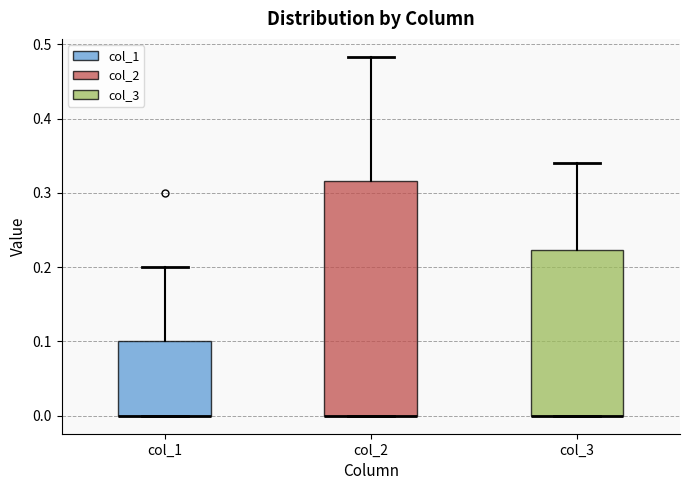

Reading left to right, read every box against the y-axis: the position of its median line, the range the box covers, and the ends of its whiskers. The values are not printed on the chart, so give them approximately, as read against the axis.

col_1: median 0.00 (drawn on the box's lower edge), box 0.00 to 0.10, whiskers 0.00 to 0.20
col_2: median 0.00 (drawn on the box's lower edge), box 0.00 to 0.32, whiskers 0.00 to 0.48
col_3: median 0.00 (drawn on the box's lower edge), box 0.00 to 0.22, whiskers 0.00 to 0.34